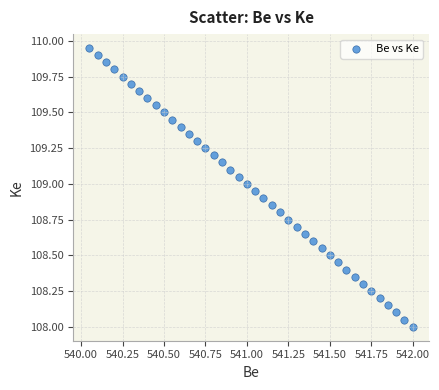

What is the range of X values (max minus min)?

2.0